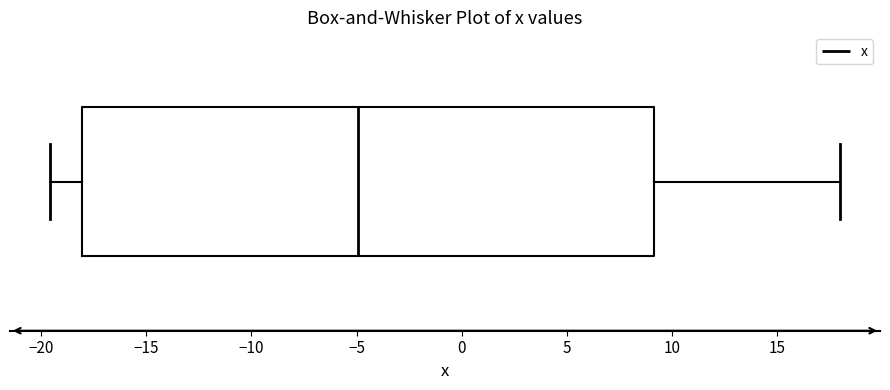

Read this box plot against the x-axis: the position of the median line, the range covered by the box, and the ends of both whiskers. The values are not printed on the chart, so give them approximately, as read against the axis.

median -5.0, box -18.0 to 9.0, whiskers -19.5 to 18.0